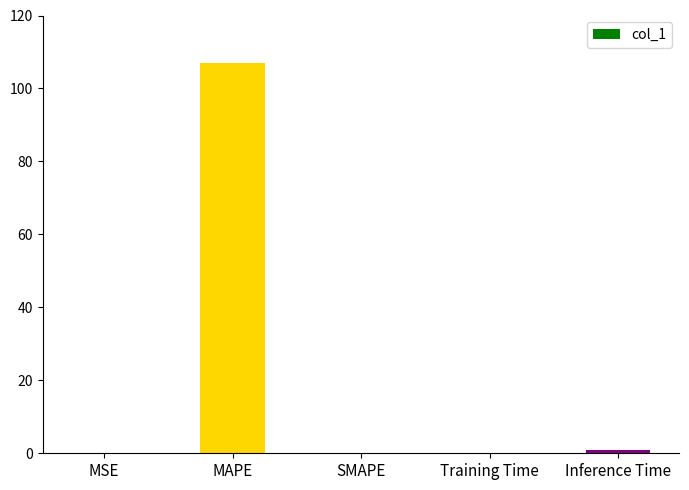

What is the approximate value at Inference Time?

0.9